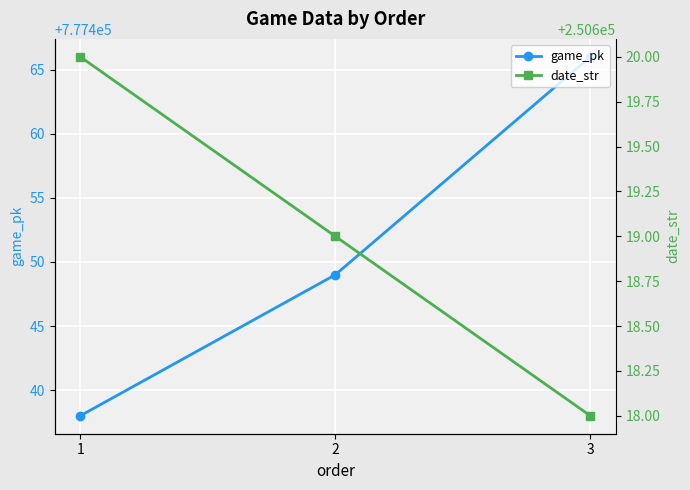

Is the value of date_str at 1 greater than the value of game_pk at 1?

No